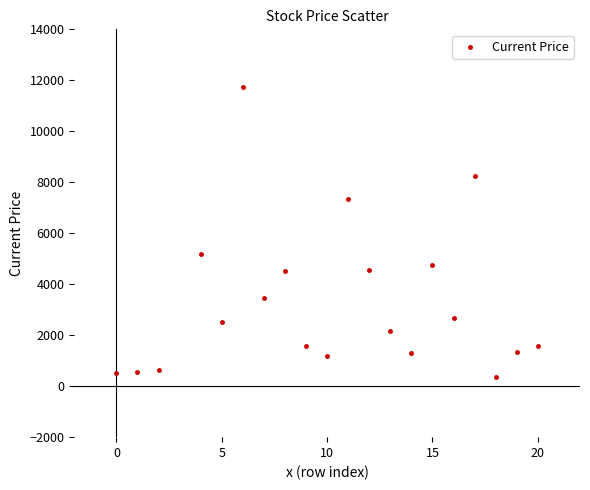

What is the range of Y values (max minus min)?

11373